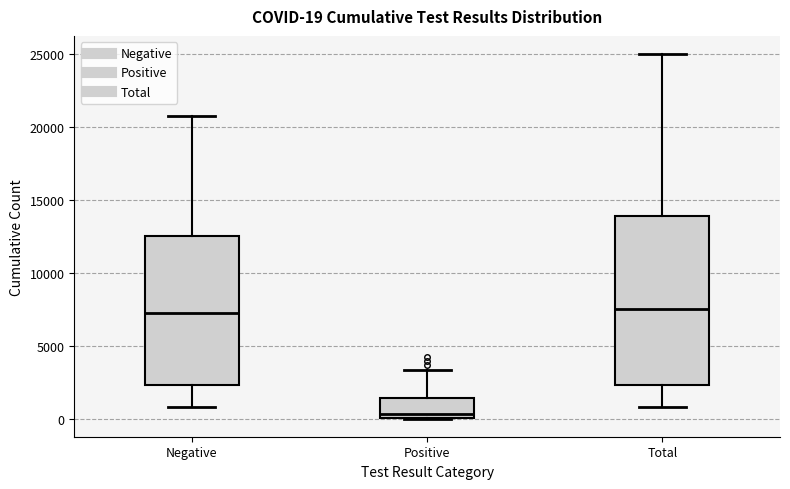

Comparing the boxes themselves (not the whiskers), which one is the tallest?

Total